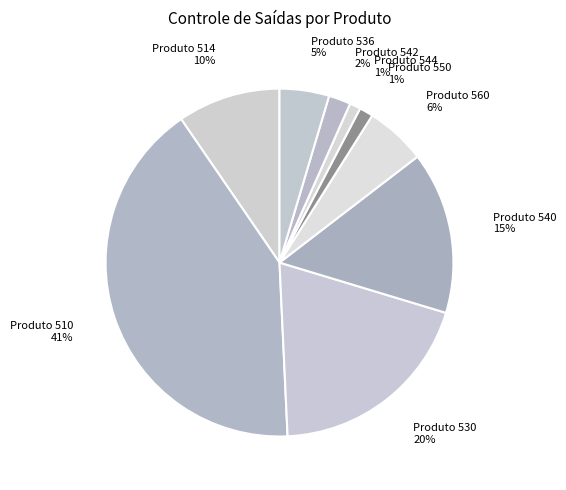

To the nearest percent, what portion does Produto 530 represent?

20%